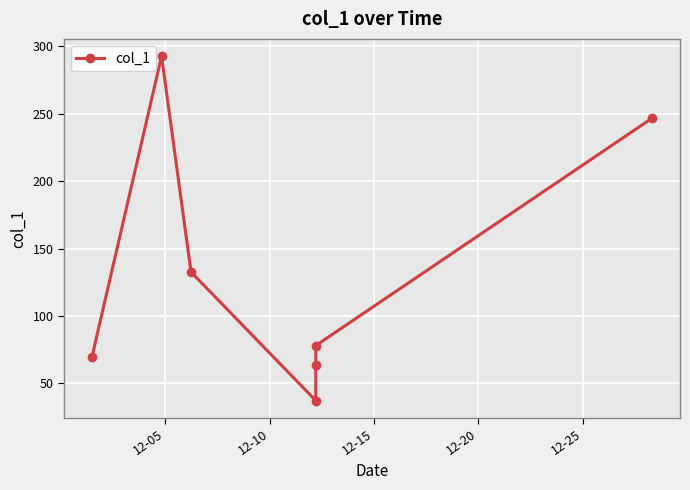

Reading left to right, what are all the values shown in this chart?

69.6	292.7	132.6	37.2	63.2	78.0	246.6